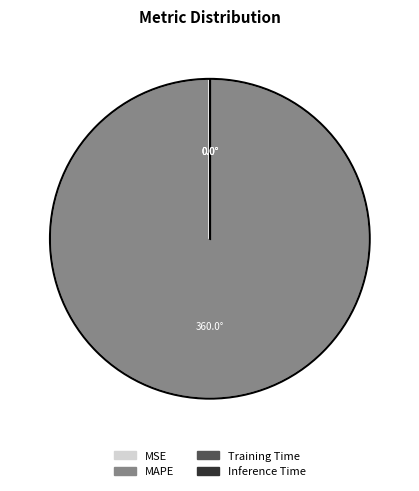

Is there any slice that represents more than half of the pie?

Yes